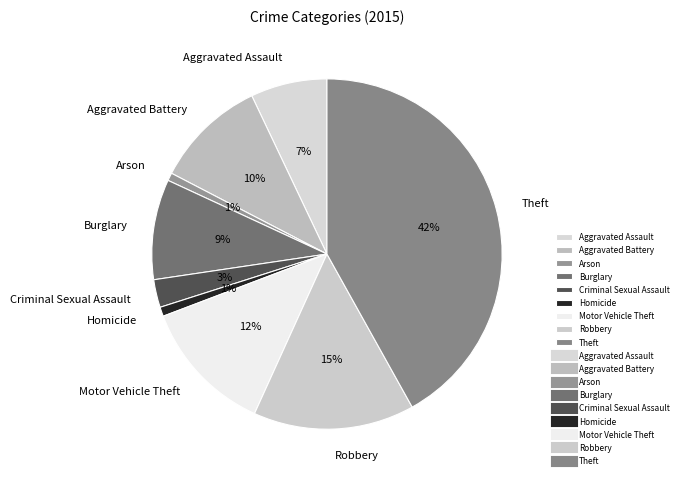

Which has a higher value, Theft or Aggravated Assault?

Theft